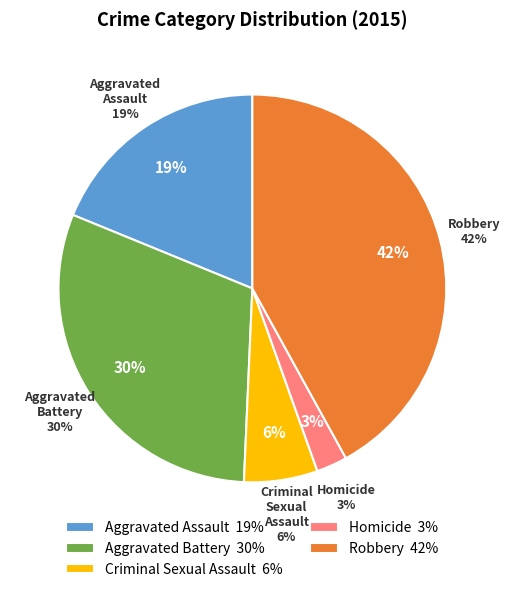

How many segments does this pie chart have?

5